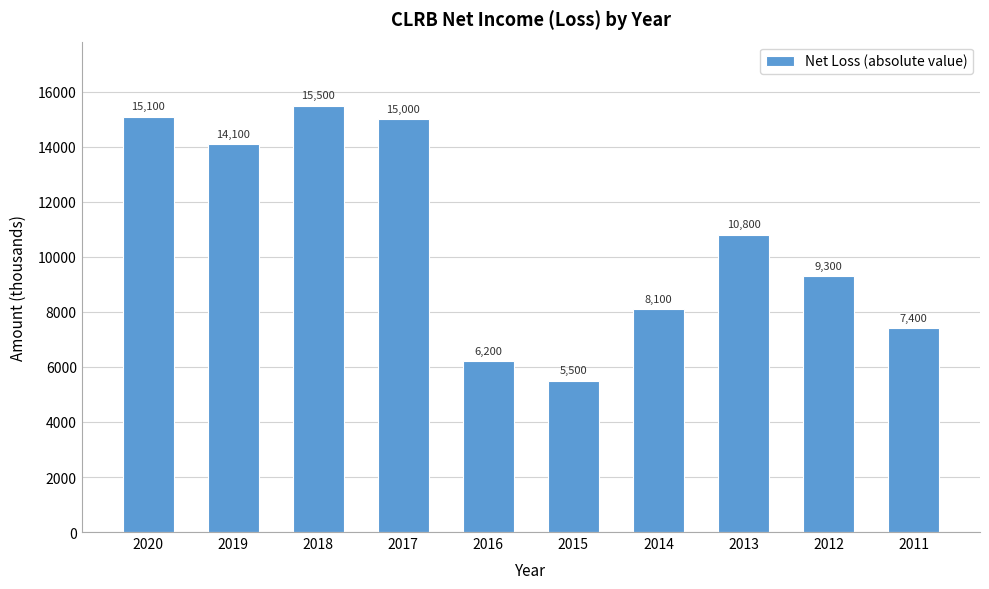

Reading right to left, list all the values displayed in this chart.

7400	9300	10800	8100	5500	6200	15000	15500	14100	15100